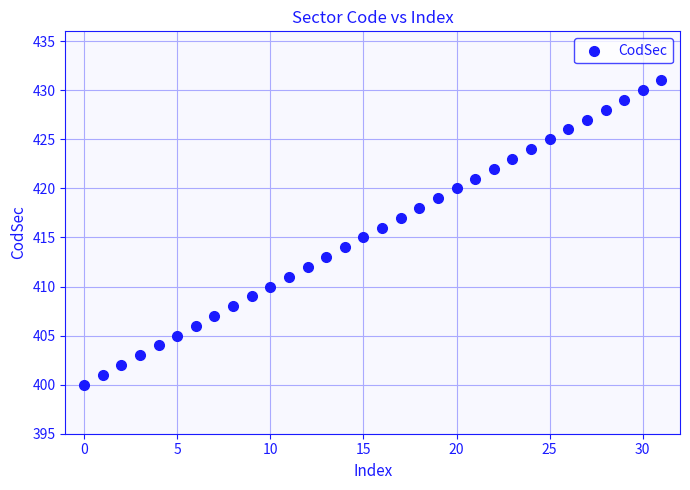

What is the range of Y values (max minus min)?

31